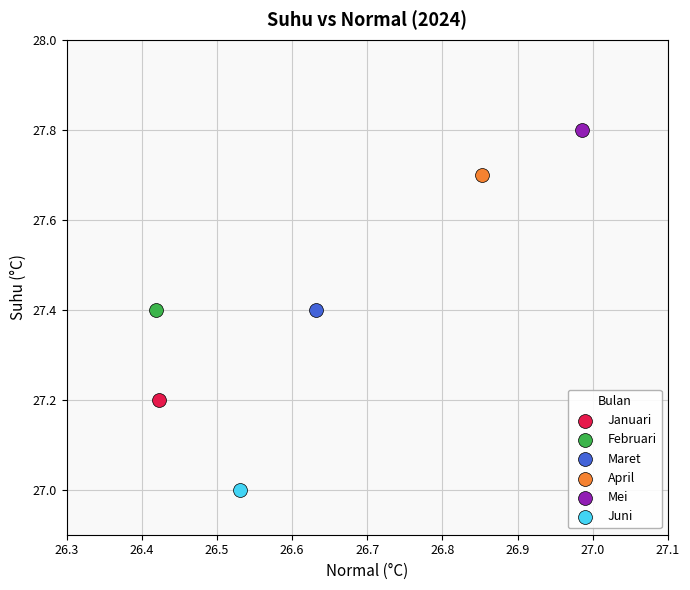

What are all the series names shown in the legend?

Januari, Februari, Maret, April, Mei, Juni